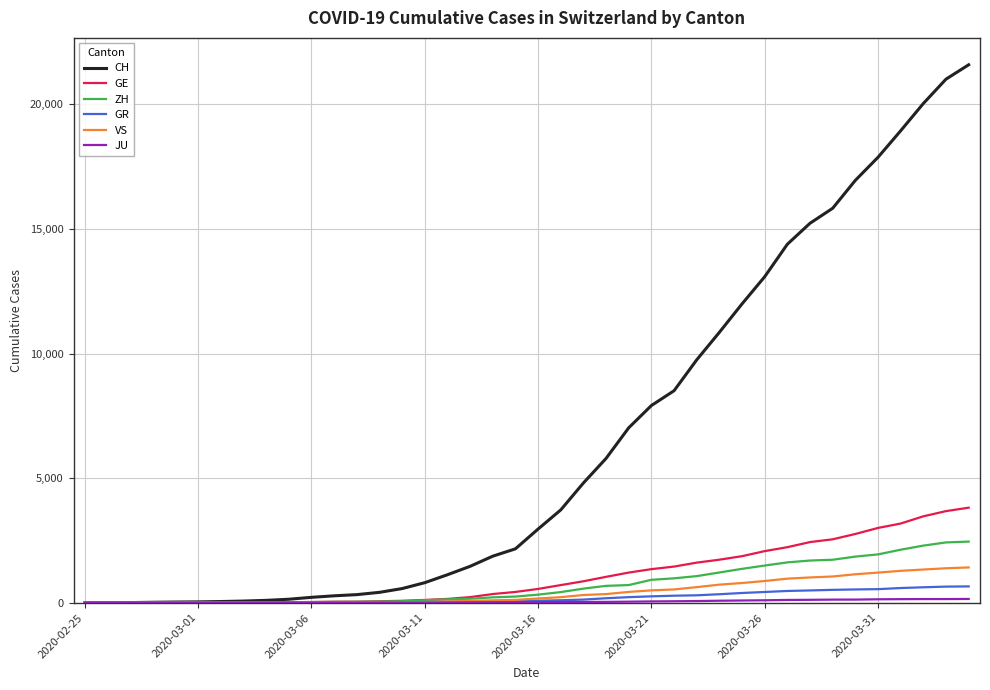

What is the maximum value shown in the chart?

21587